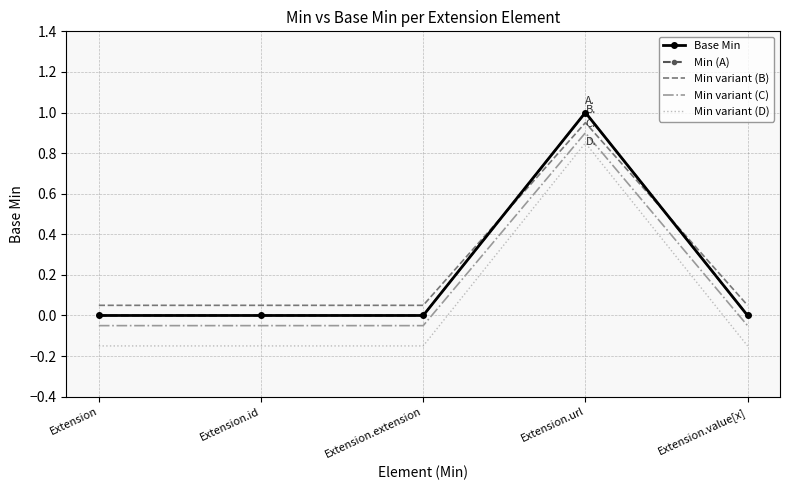

Does the chart have visible grid lines?

Yes